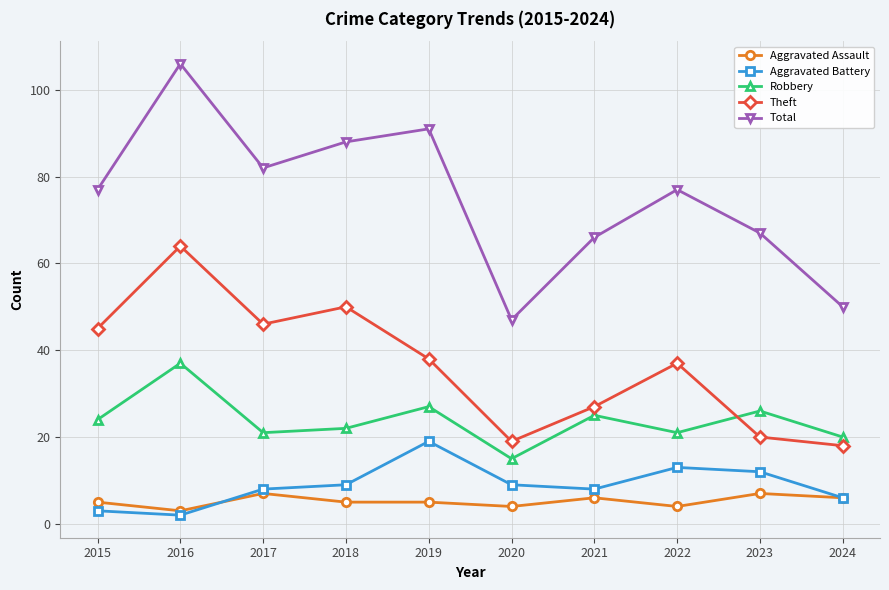

How many series are shown in this chart?

5